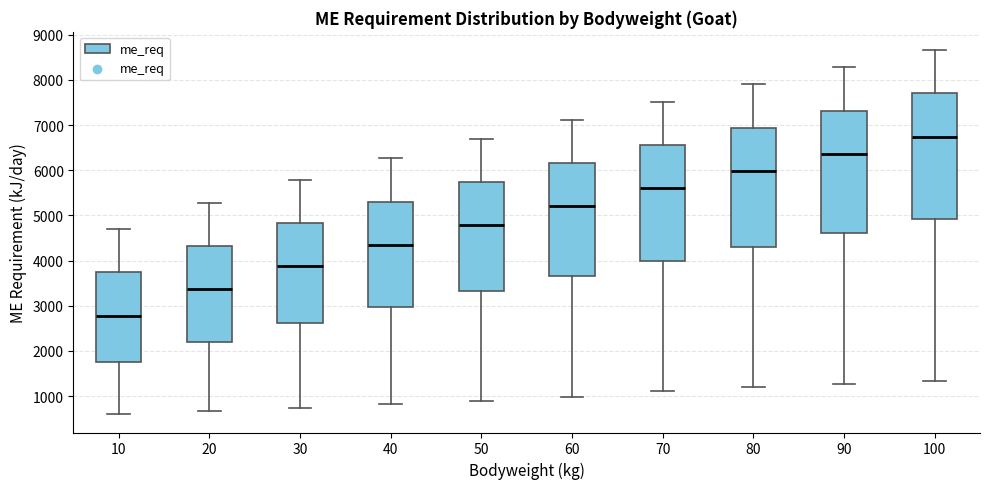

Reading left to right, read every box against the y-axis: the position of its median line, the range the box covers, and the ends of its whiskers. The values are not printed on the chart, so give them approximately, as read against the axis.

10: median 2800, box 1800 to 3700, whiskers 600 to 4700
20: median 3400, box 2200 to 4300, whiskers 700 to 5300
30: median 3900, box 2600 to 4800, whiskers 700 to 5800
40: median 4300, box 3000 to 5300, whiskers 800 to 6300
50: median 4800, box 3300 to 5700, whiskers 900 to 6700
60: median 5200, box 3700 to 6200, whiskers 1000 to 7100
70: median 5600, box 4000 to 6600, whiskers 1100 to 7500
80: median 6000, box 4300 to 6900, whiskers 1200 to 7900
90: median 6400, box 4600 to 7300, whiskers 1300 to 8300
100: median 6700, box 4900 to 7700, whiskers 1300 to 8700